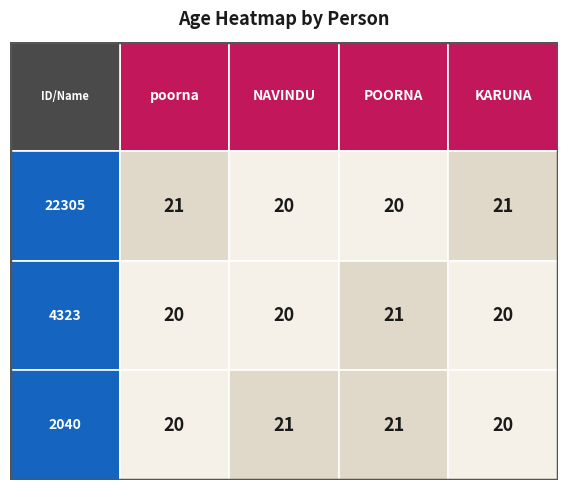

Between 2040 and 22305, which is larger?

22305